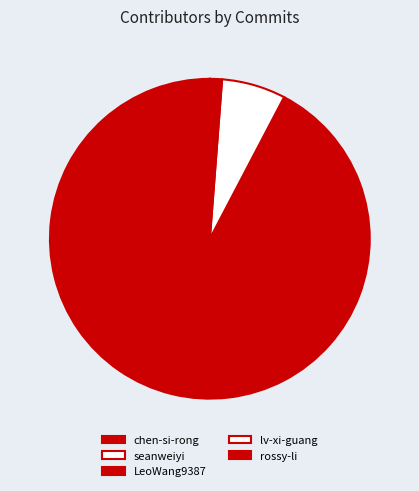

To the nearest percent, what portion does chen-si-rong represent?

92%